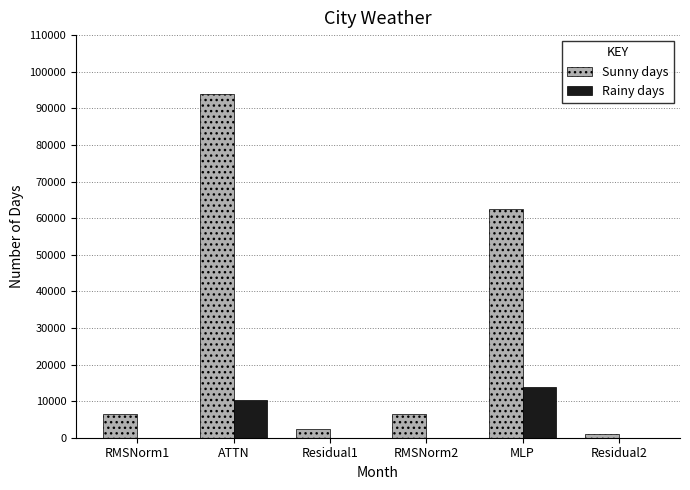

How many distinct data groups are displayed?

2